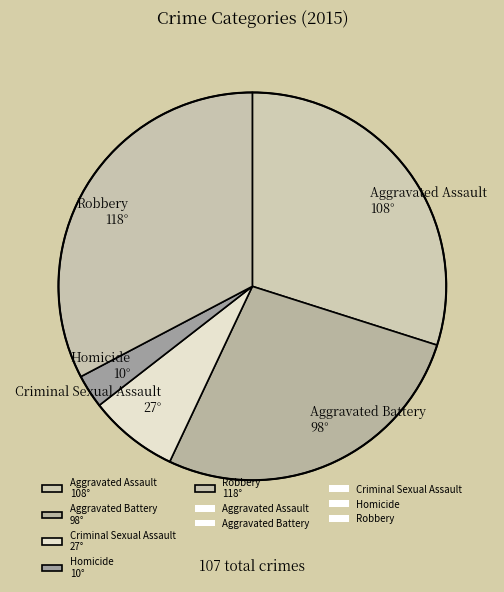

True or false: Homicide accounts for 3% of the total.

True